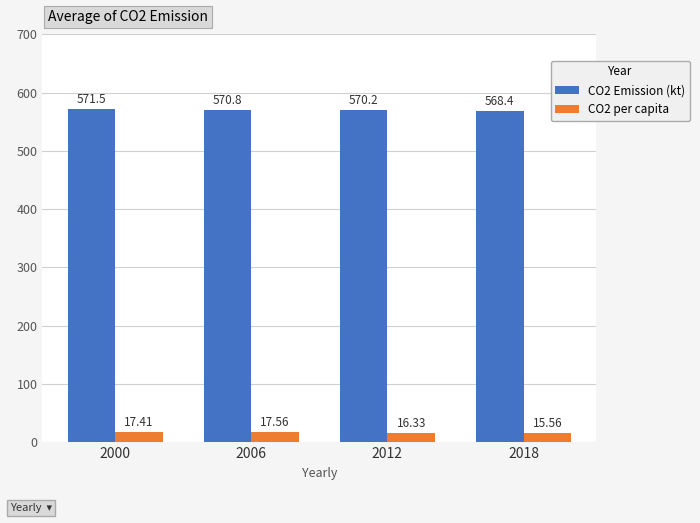

Reading left to right, list all the values displayed in this chart.

CO2 Emission (kt): 2000=571.5	2006=570.8	2012=570.2	2018=568.4
CO2 per capita: 2000=17.4	2006=17.6	2012=16.3	2018=15.6